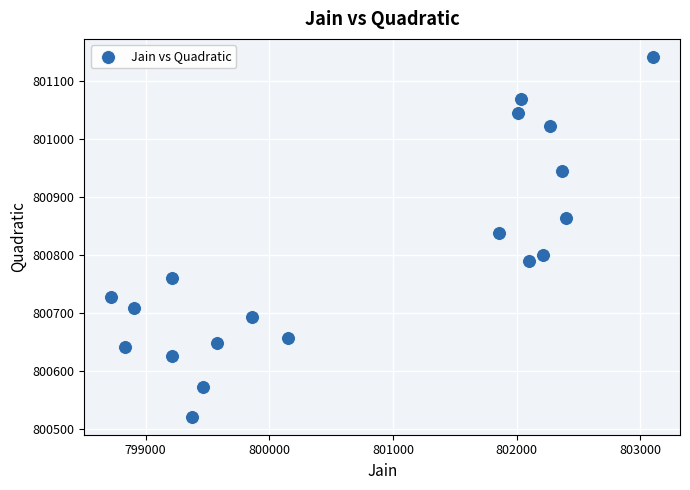

What is the range of Y values (max minus min)?

620.4